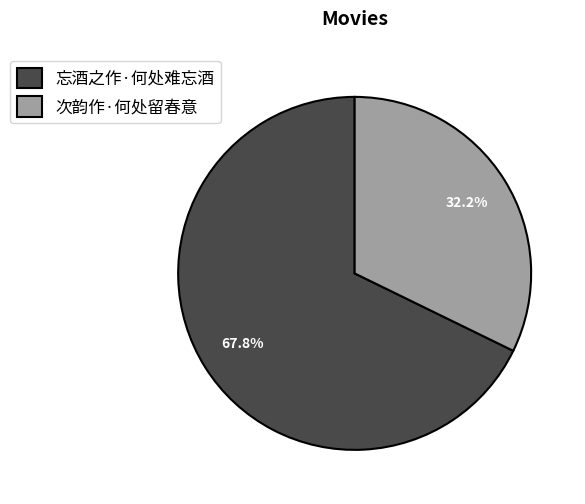

Is it true that 忘酒之作·何处难忘酒 is 77% of the pie?

False